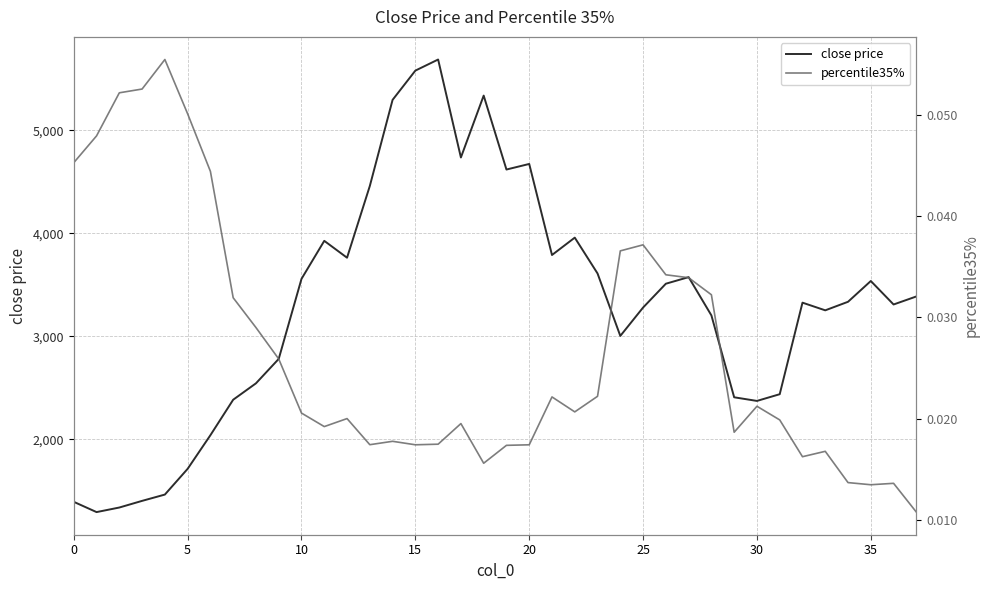

How many data points in close price are above 3336?

19